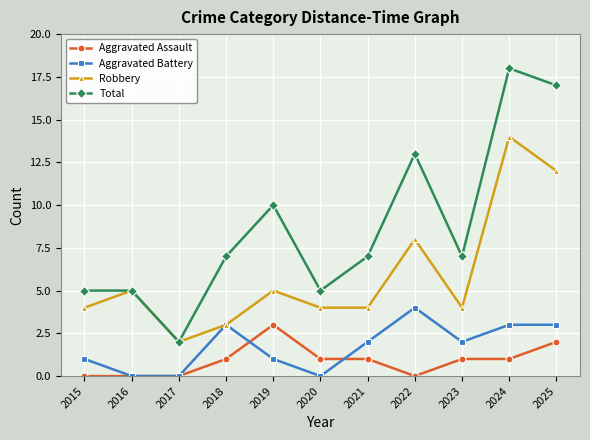

True or false: Aggravated Assault and Robbery intersect in this chart.

False